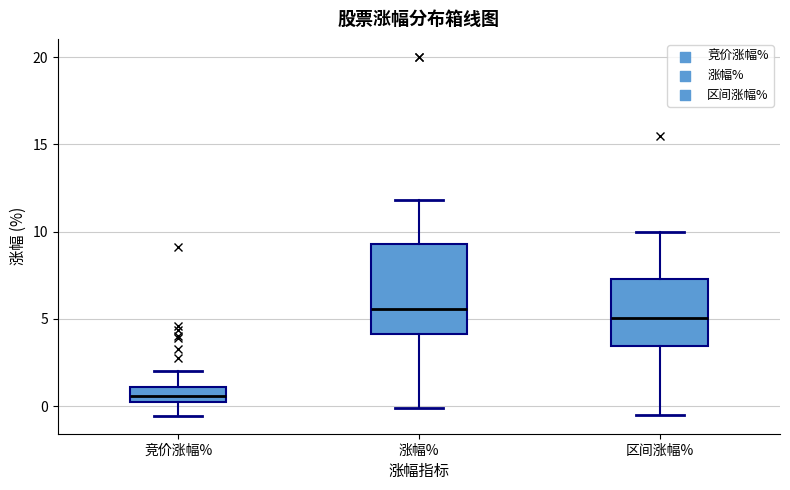

Which box's median line is the lowest?

竞价涨幅%